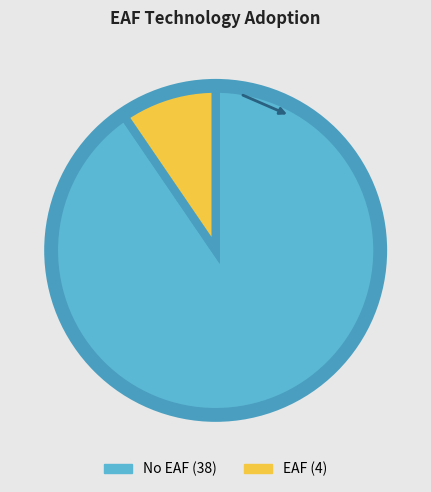

Is there a majority slice in this chart?

Yes